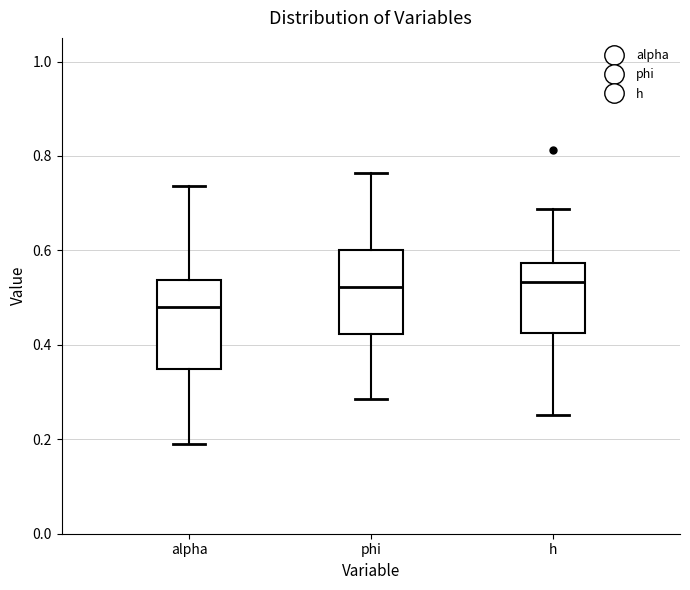

Reading left to right, transcribe this box plot: for each box, give where its median line is, the range the box spans, and where its two whiskers end, as read against the y-axis. The values are not printed on the chart, so give them approximately, as read against the axis.

alpha: median 0.48, box 0.34 to 0.54, whiskers 0.20 to 0.74
phi: median 0.52, box 0.42 to 0.60, whiskers 0.28 to 0.76
h: median 0.54, box 0.42 to 0.58, whiskers 0.26 to 0.68